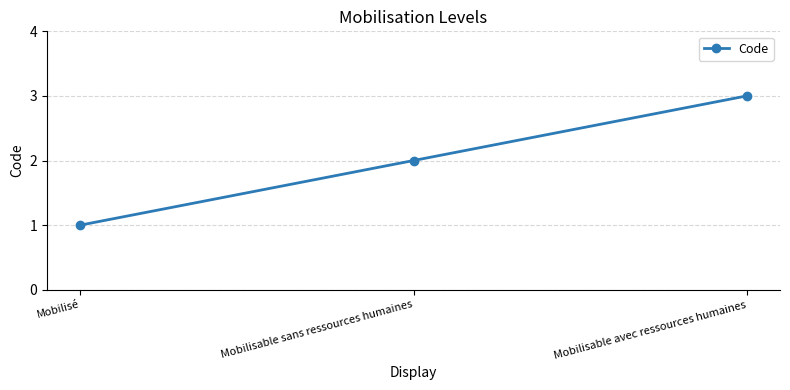

Reading right to left, transcribe all the data shown in this chart.

3	2	1